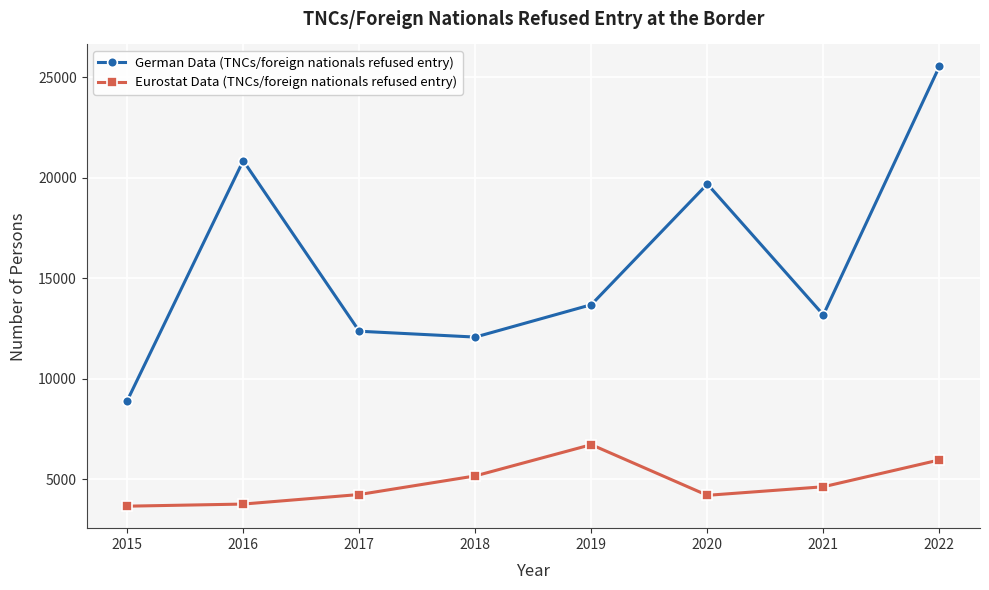

What is the minimum value shown in the chart?

3670